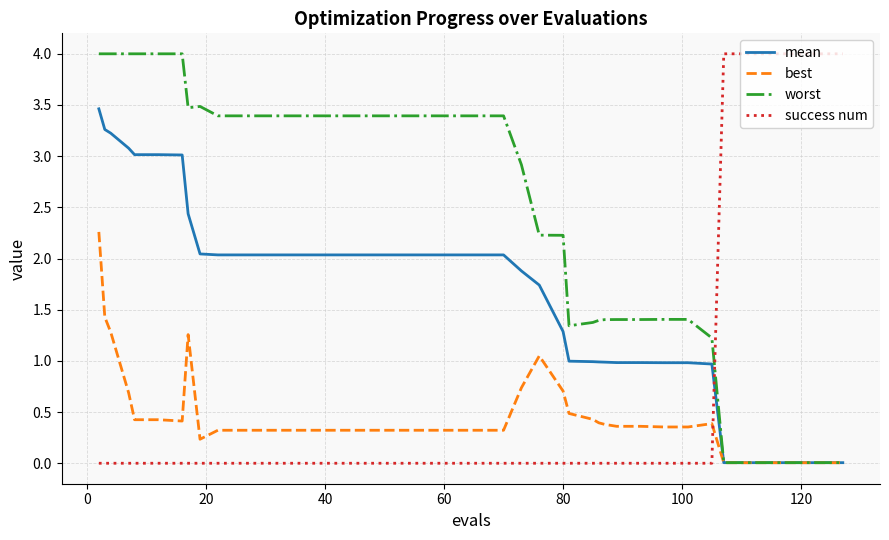

Which series has the largest total across all categories?

worst